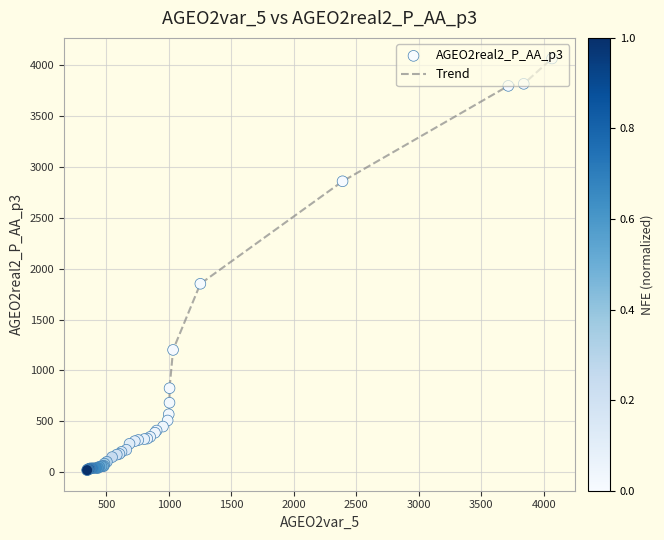

What is the difference between the maximum and minimum values?

4048.4